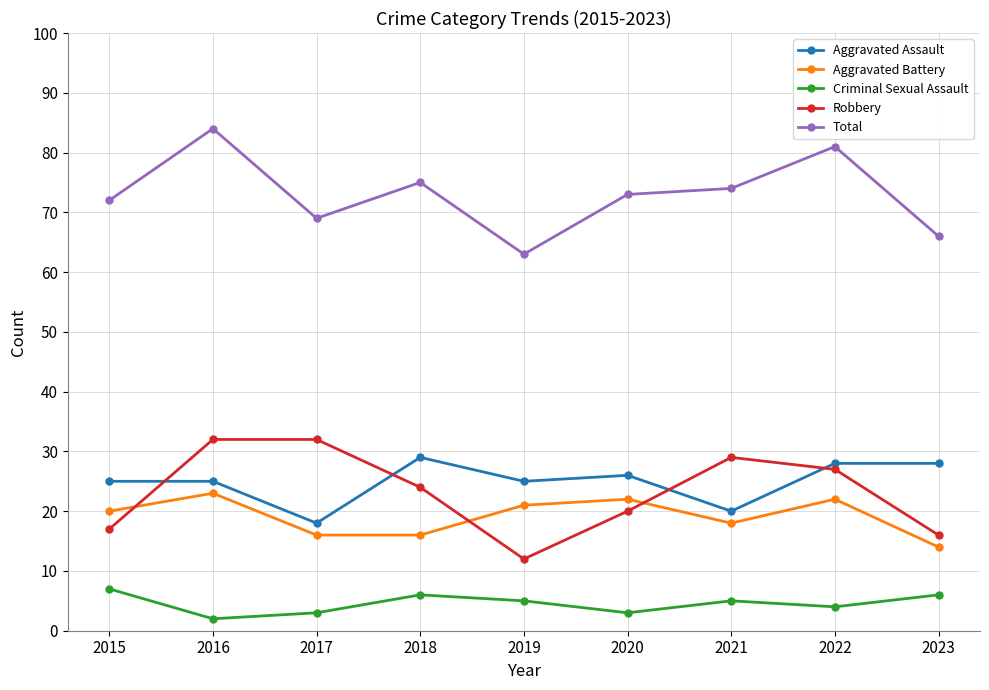

What value does the Aggravated Assault series have at 2021, to the nearest 10?

20